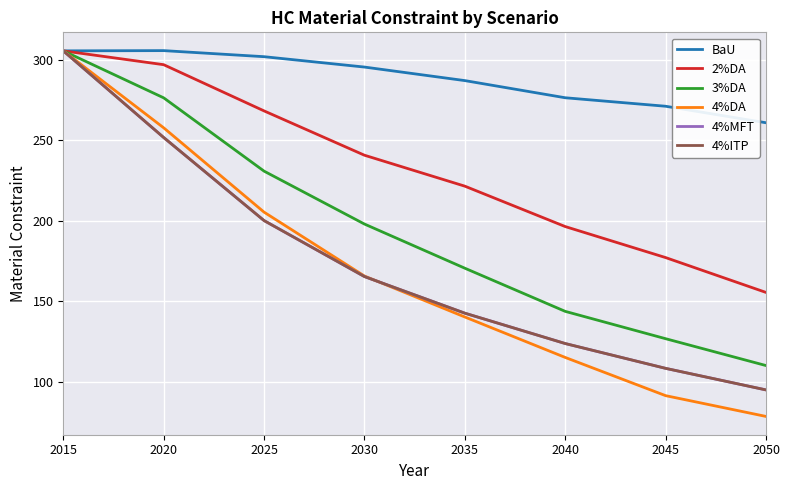

True or false: BaU has a value of 305.6 at 2015.

True